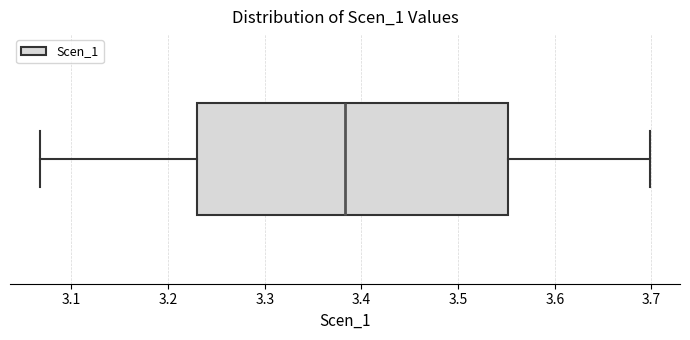

Read this box plot against the x-axis: the position of the median line, the range covered by the box, and the ends of both whiskers. The values are not printed on the chart, so give them approximately, as read against the axis.

median 3.38, box 3.23 to 3.55, whiskers 3.07 to 3.70